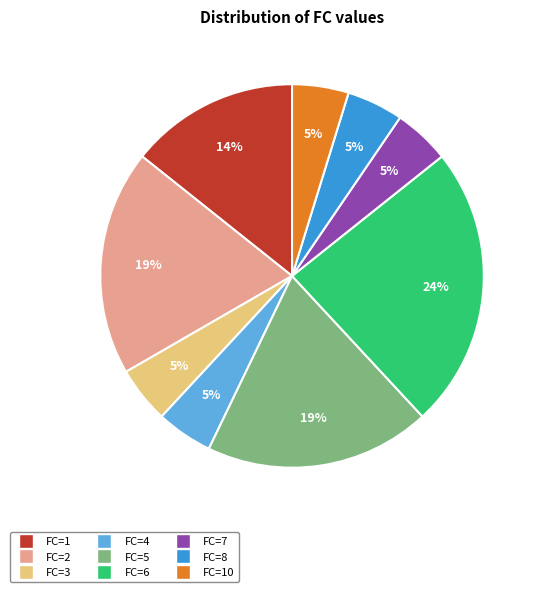

Does any single category account for the majority?

No